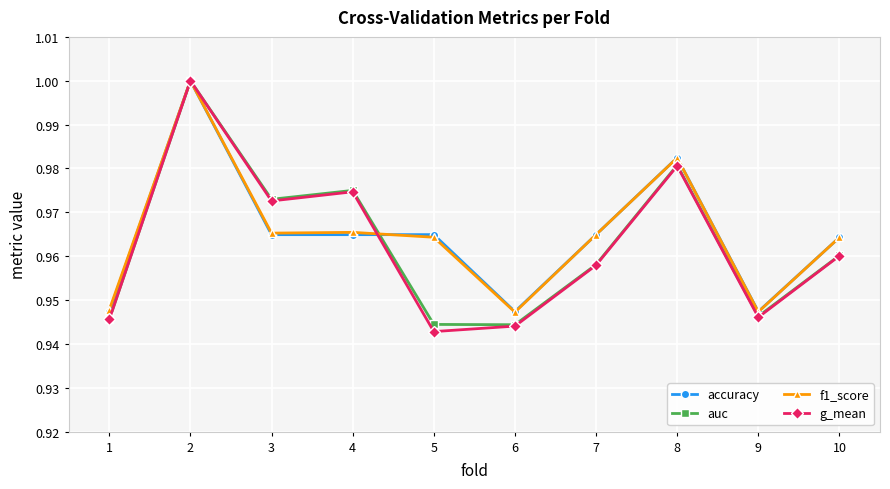

Which series has the widest spread of values?

g_mean